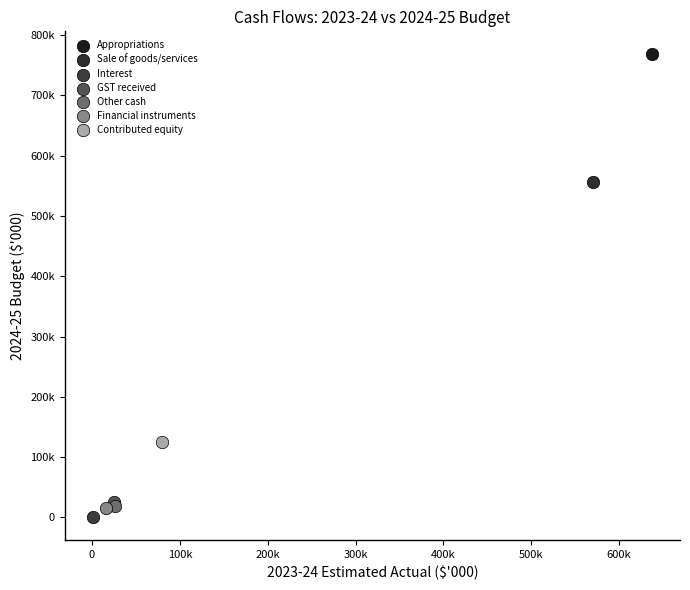

Which series reaches the minimum Y coordinate?

Interest